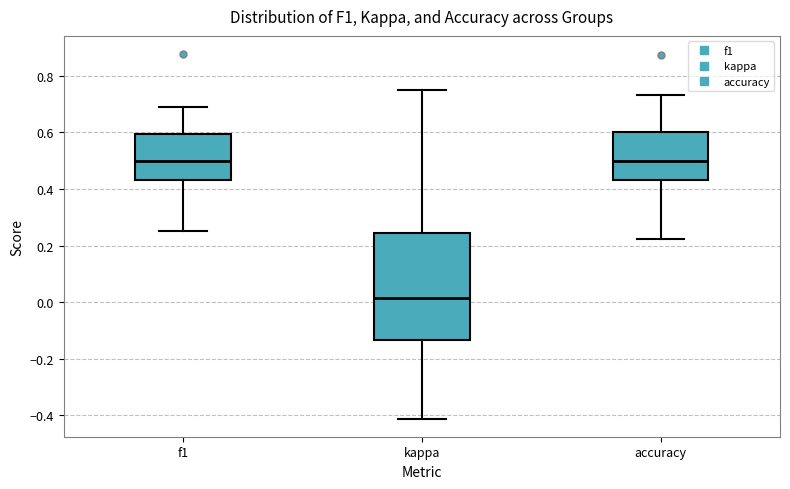

Where does the median line of the box for f1 sit on the y-axis? The values are not printed on the chart, so give them approximately, as read against the axis.

0.50